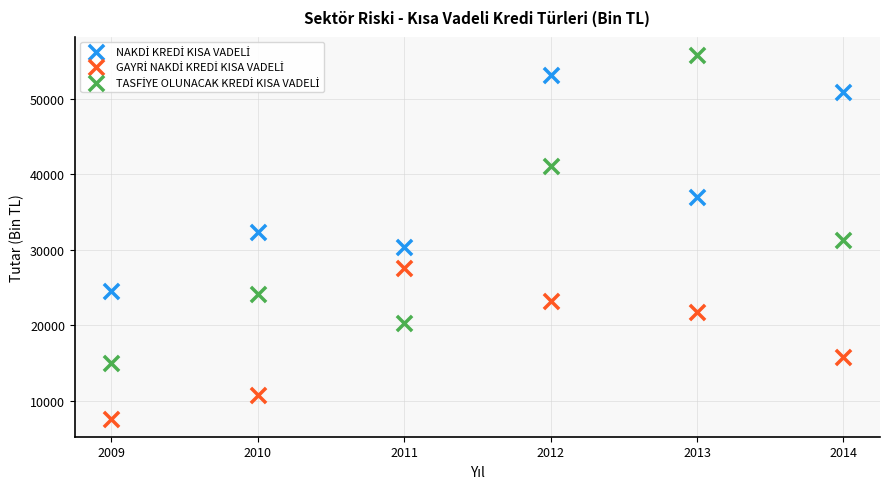

Across all data points, what is the range of X values (max minus min)?

5.0